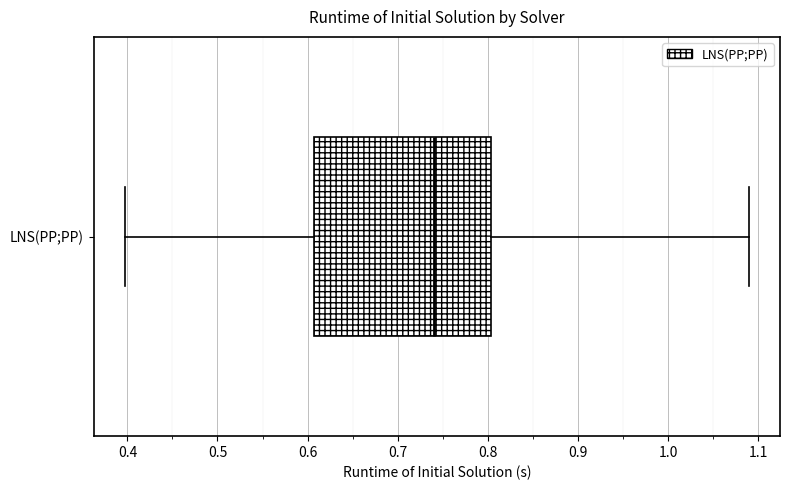

Read this box plot against the x-axis: the position of the median line, the range covered by the box, and the ends of both whiskers. The values are not printed on the chart, so give them approximately, as read against the axis.

median 0.74, box 0.61 to 0.80, whiskers 0.40 to 1.09